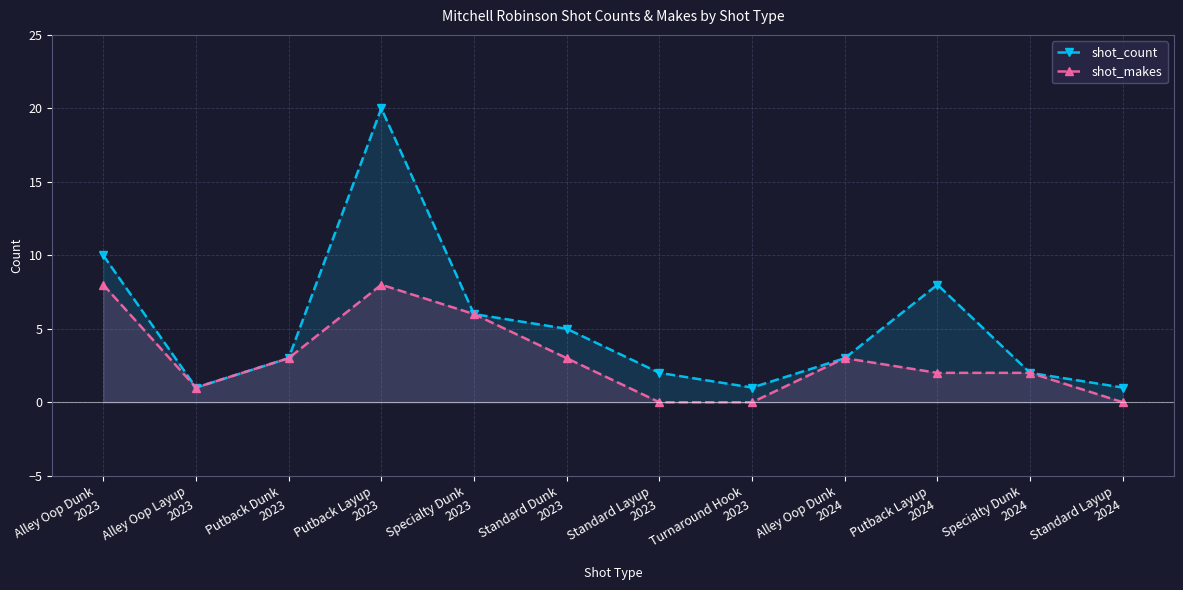

The value of shot_count at Alley Oop Dunk
2023 is 3. True or false?

False